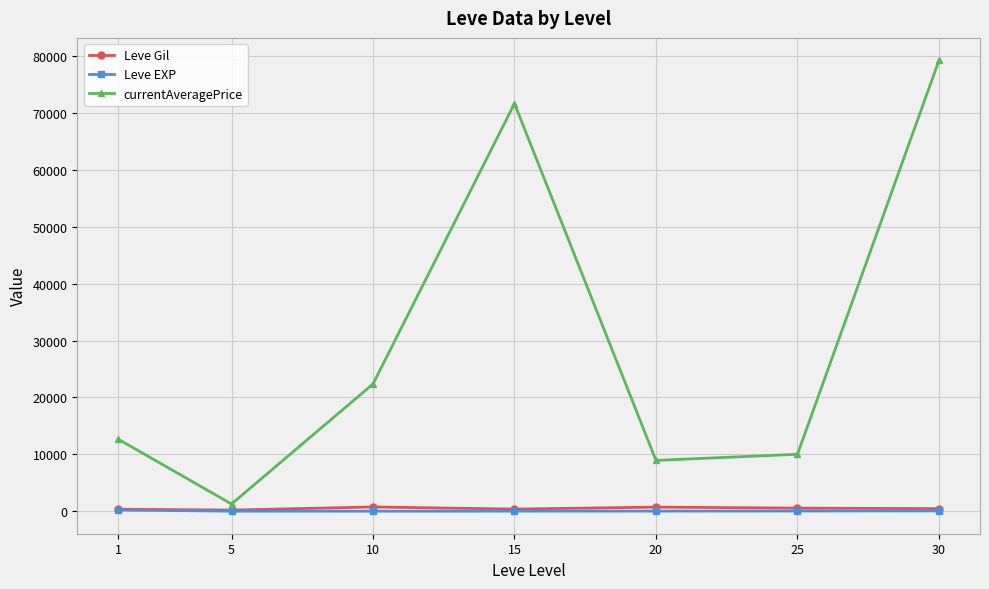

Which series has the largest range (max minus min)?

currentAveragePrice